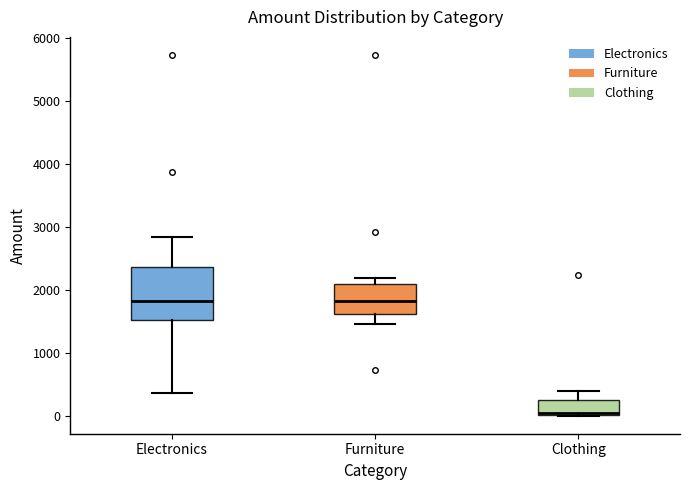

Which box is the tallest, from its lower edge to its upper edge?

Electronics